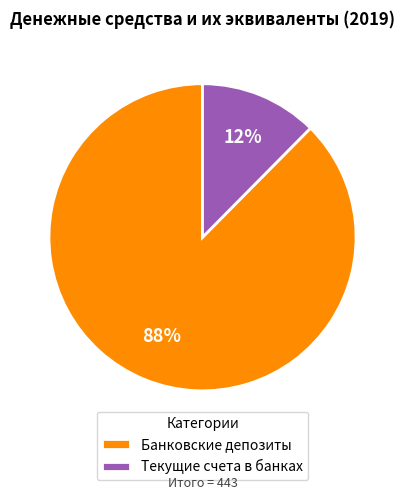

Is it true that Банковские депозиты is 82% of the pie?

False